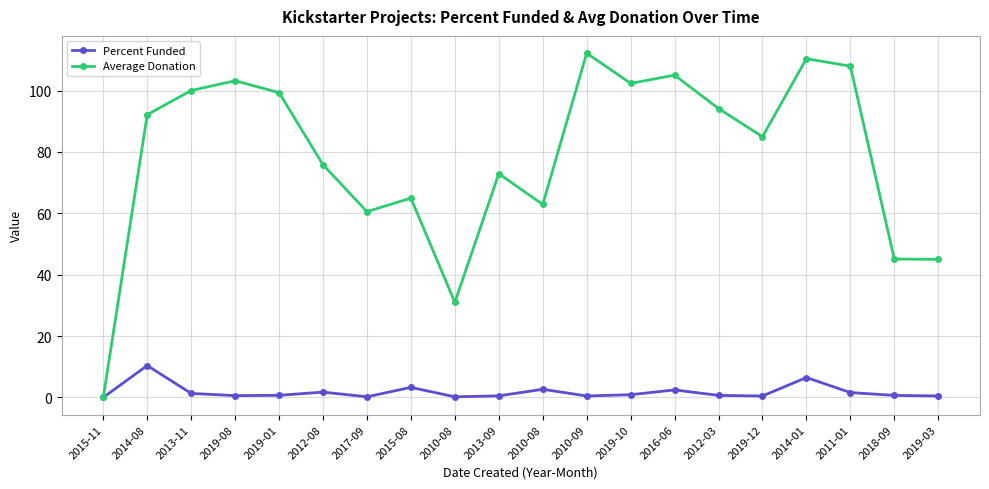

What are all the series names shown in the legend?

Percent Funded, Average Donation